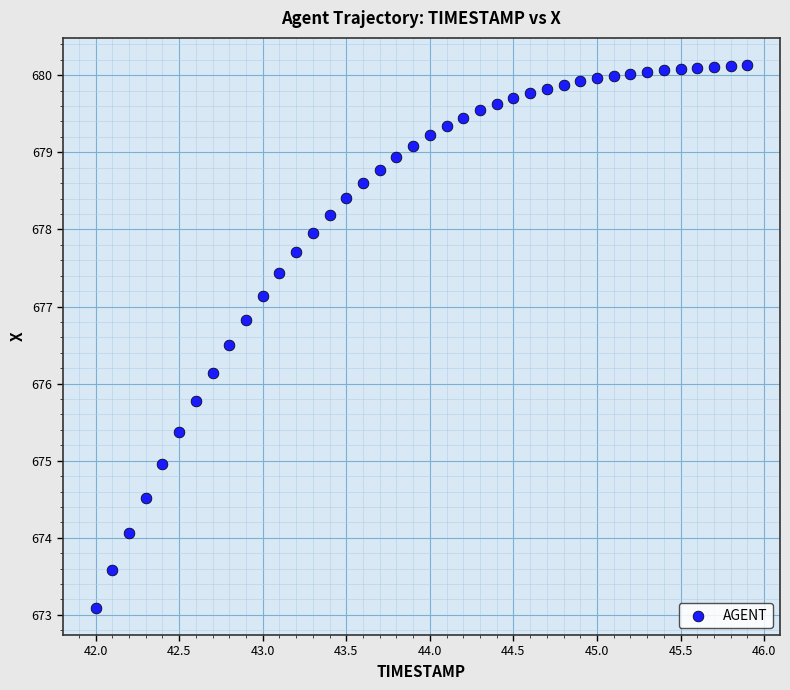

What is the range of Y values (max minus min)?

7.0